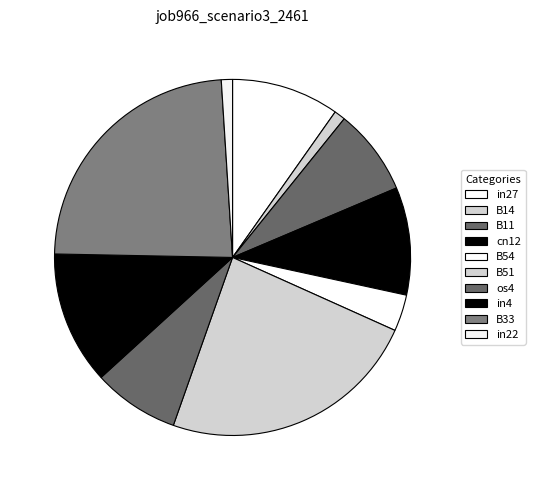

What percentage is the B14 slice, to the nearest percent?

1%